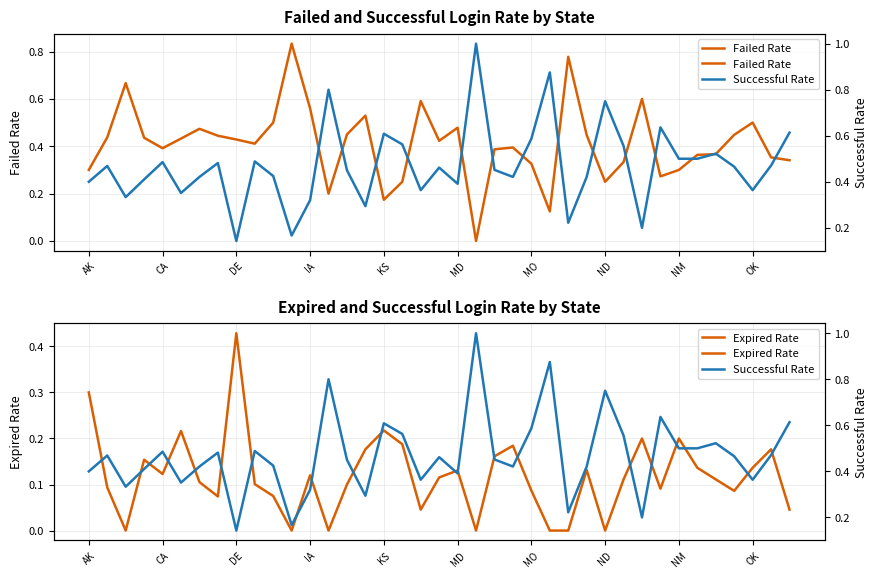

The value of Expired Rate at 33 is 0.1. True or false?

True